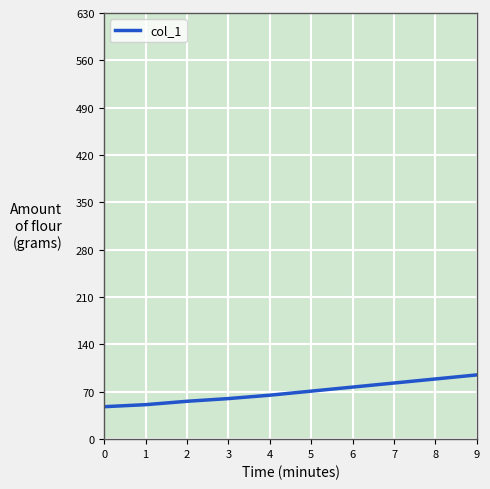

At which category does the chart reach its peak across all series?

9